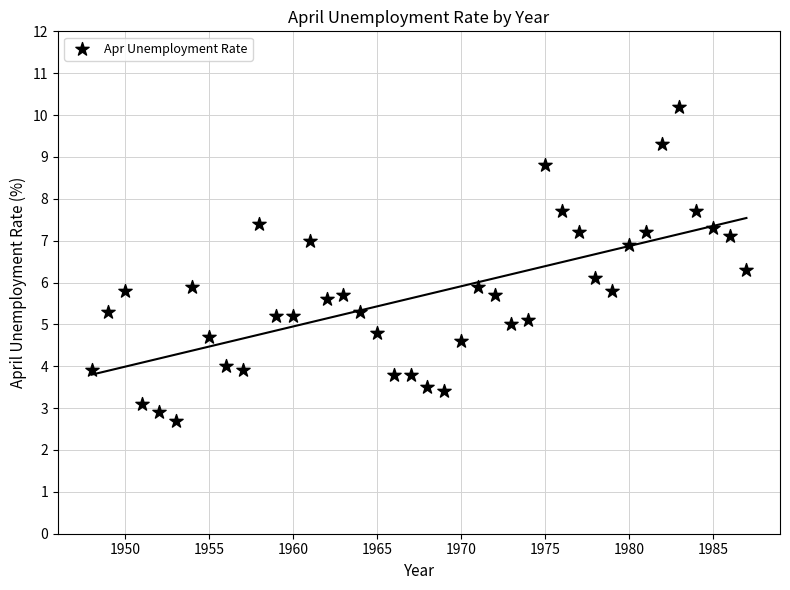

What is the range of X values (max minus min)?

39.0